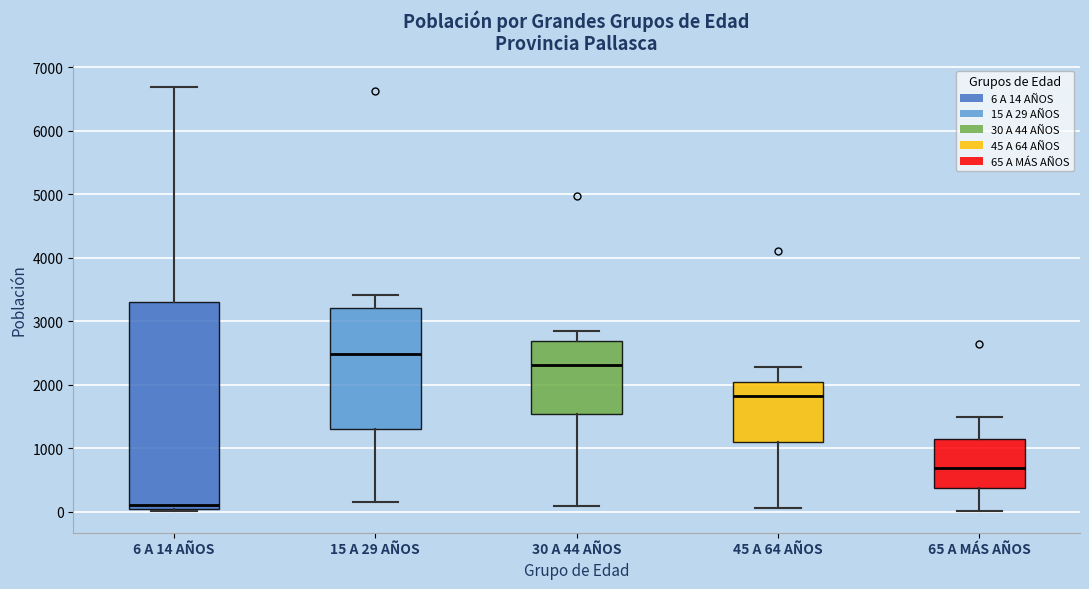

Reading left to right, read every box against the y-axis: the position of its median line, the range the box covers, and the ends of its whiskers. The values are not printed on the chart, so give them approximately, as read against the axis.

6 A 14 AÑOS: median 100, box 0 to 3300, whiskers 0 (just below the box's lower edge) to 6700
15 A 29 AÑOS: median 2500, box 1300 to 3200, whiskers 200 to 3400
30 A 44 AÑOS: median 2300, box 1500 to 2700, whiskers 100 to 2900
45 A 64 AÑOS: median 1800, box 1100 to 2000, whiskers 100 to 2300
65 A MÁS AÑOS: median 700, box 400 to 1100, whiskers 0 to 1500